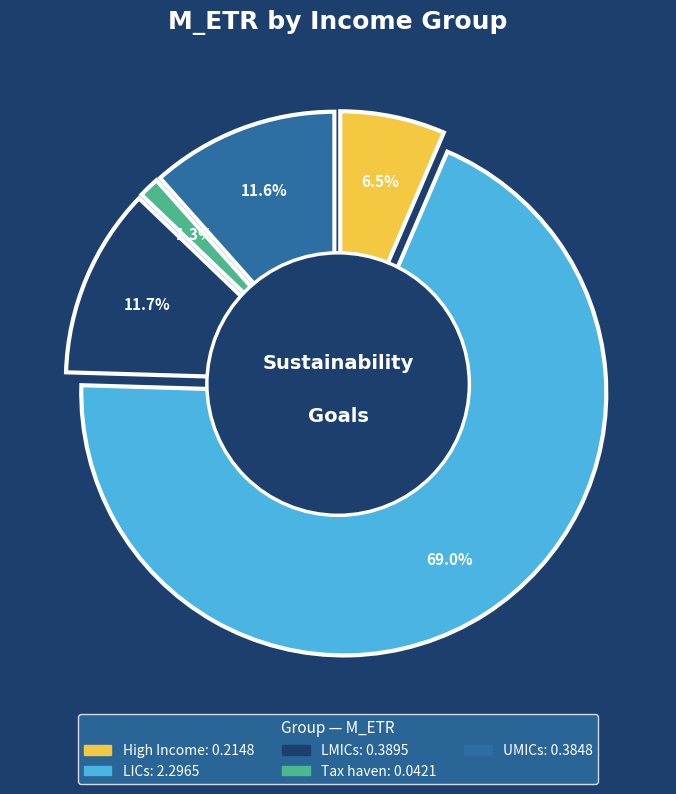

To the nearest percent, what is the difference between the LICs and High Income slice percentages?

63%